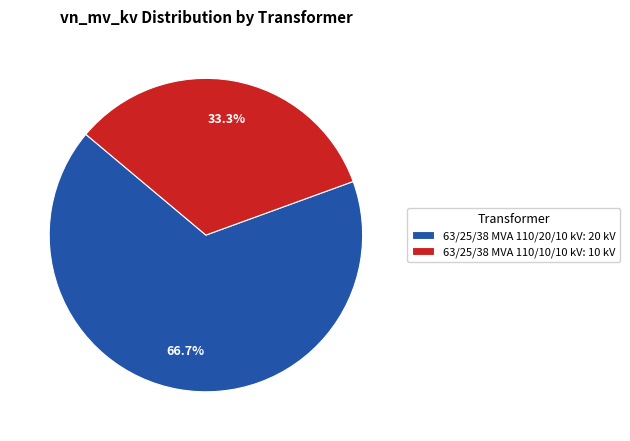

Which slice is the smallest?

63/25/38 MVA 110/10/10 kV